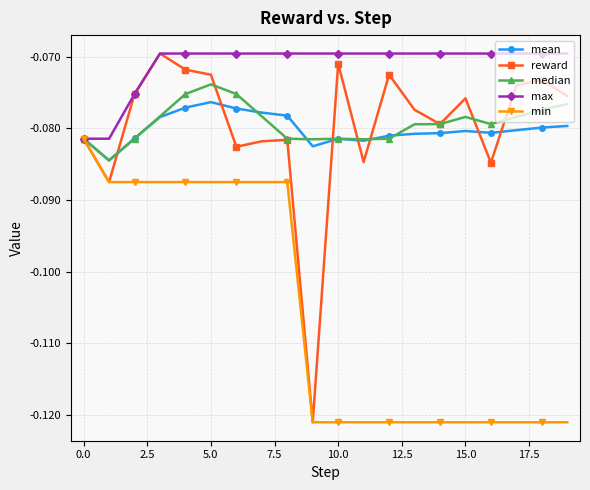

Which series has the widest spread of values?

reward